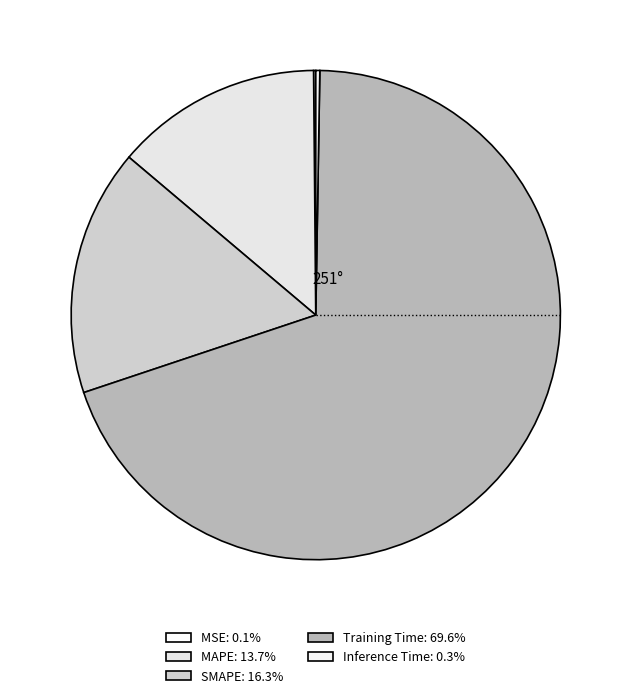

Is the sum of Inference Time and Training Time greater than half?

Yes